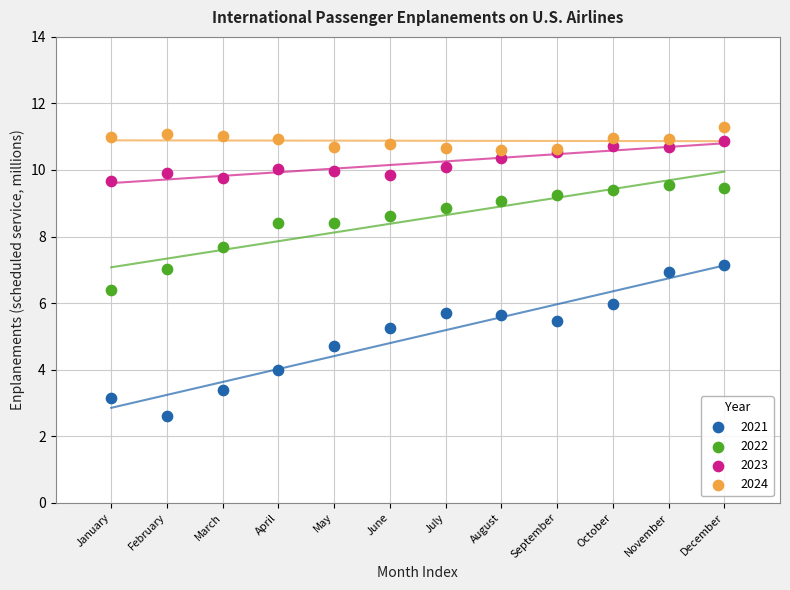

Which series contains the lowest Y value?

2021